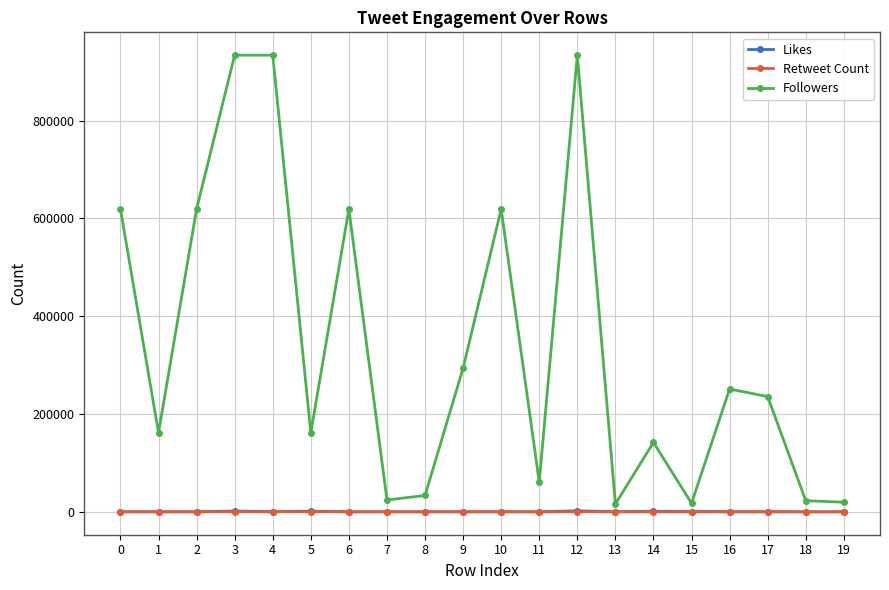

What are all the series names shown in the legend?

Likes, Retweet Count, Followers